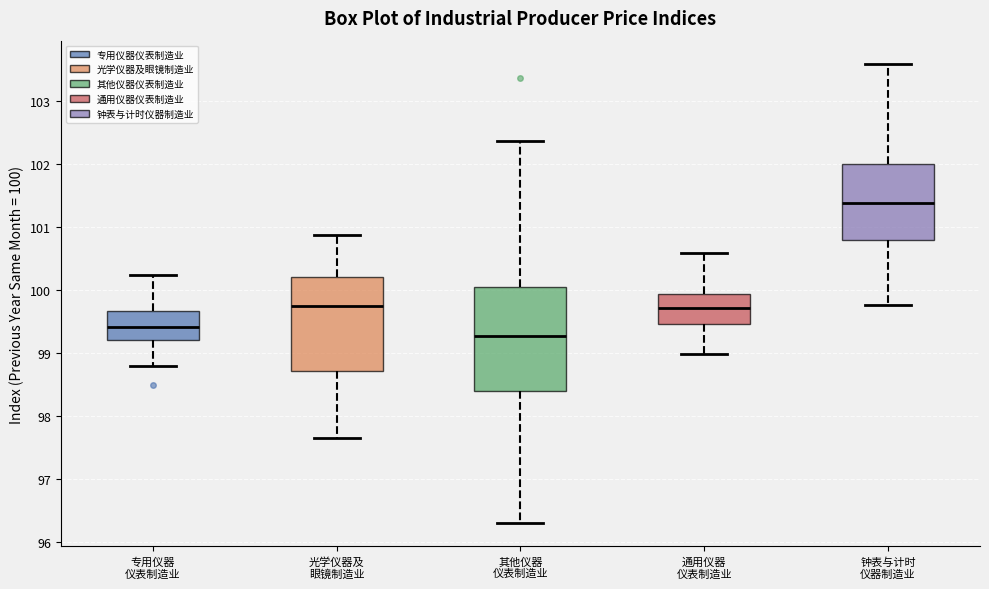

Where does the upper whisker of the box for 钟表与计时 仪器制造业 end on the y-axis? The values are not printed on the chart, so give them approximately, as read against the axis.

103.6